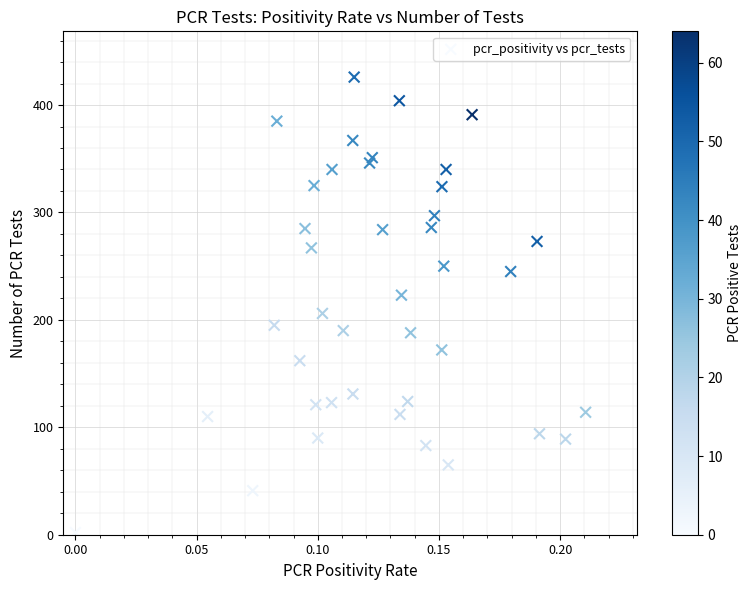

What is the range of Y values (max minus min)?

424